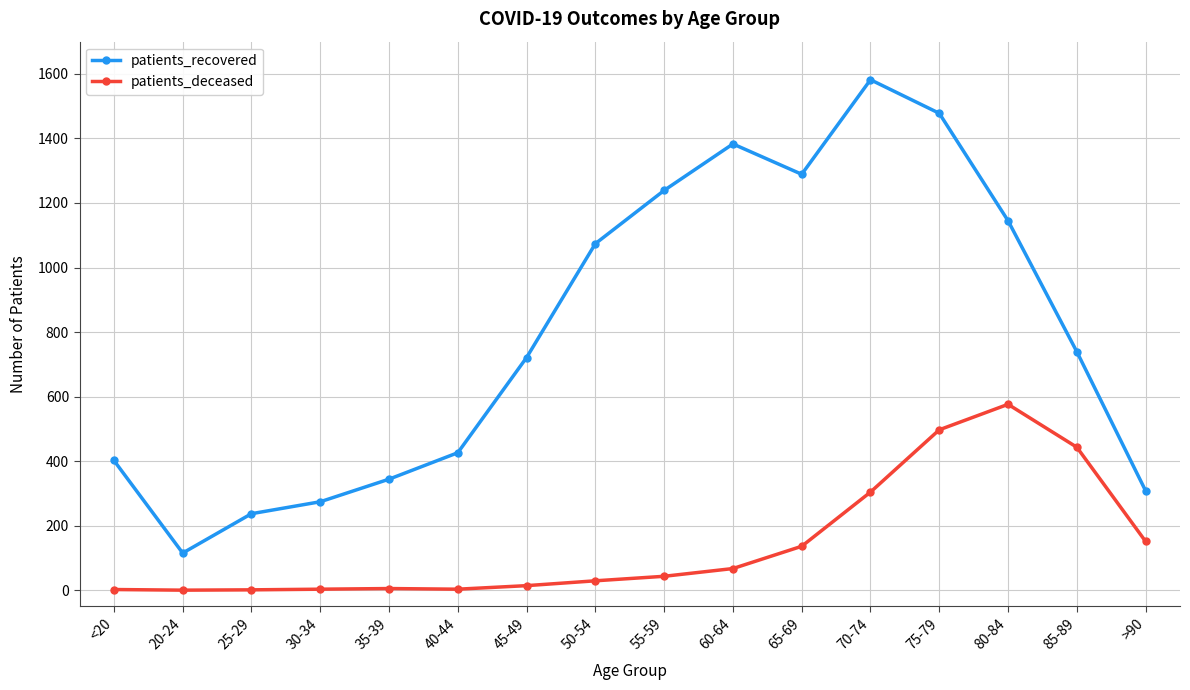

What is the label of the 13th point from the right?

30-34